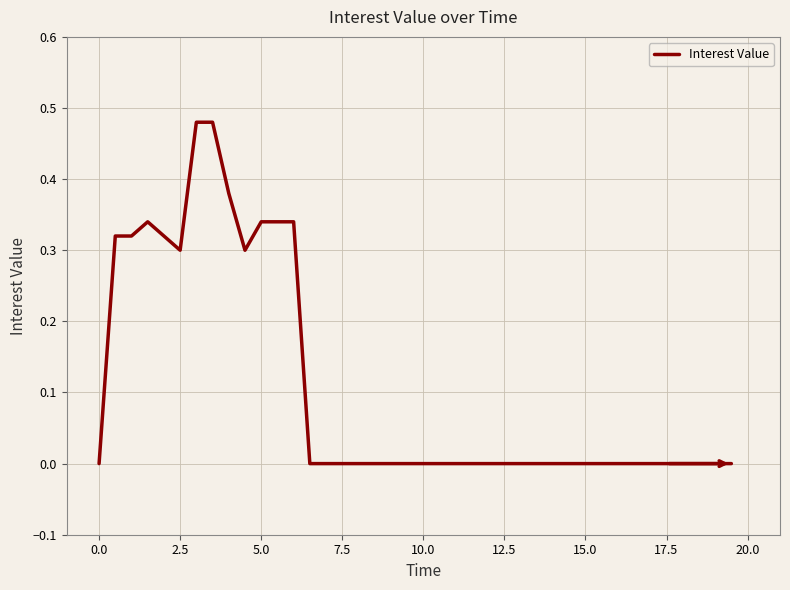

How many lines are shown in the chart?

1